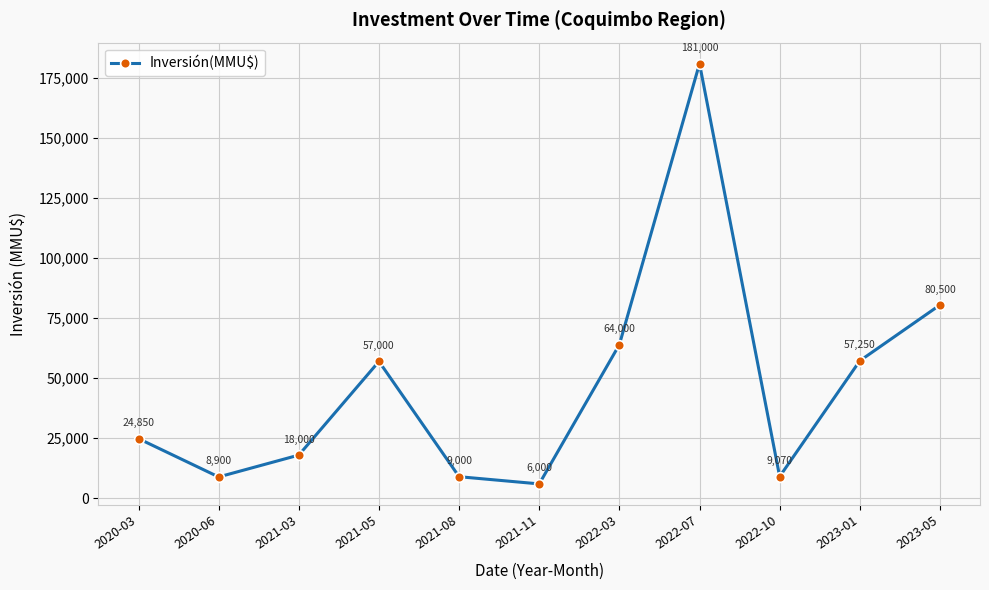

What is the smallest value displayed?

6000